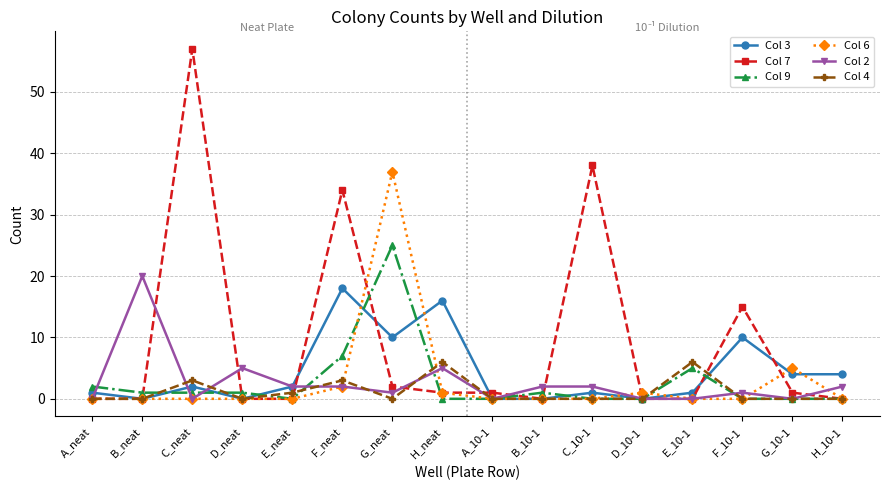

Reading right to left, list all the values displayed in this chart.

Col 3: H_10-1=4	G_10-1=4	F_10-1=10	E_10-1=1	D_10-1=0	C_10-1=1	B_10-1=0	A_10-1=0	H_neat=16	G_neat=10	F_neat=18	E_neat=2	D_neat=0	C_neat=2	B_neat=0	A_neat=1
Col 7: H_10-1=0	G_10-1=1	F_10-1=15	E_10-1=0	D_10-1=0	C_10-1=38	B_10-1=0	A_10-1=1	H_neat=1	G_neat=2	F_neat=34	E_neat=0	D_neat=0	C_neat=57	B_neat=0	A_neat=0
Col 9: H_10-1=0	G_10-1=0	F_10-1=0	E_10-1=5	D_10-1=0	C_10-1=0	B_10-1=1	A_10-1=0	H_neat=0	G_neat=25	F_neat=7	E_neat=0	D_neat=1	C_neat=1	B_neat=1	A_neat=2
Col 6: H_10-1=0	G_10-1=5	F_10-1=0	E_10-1=0	D_10-1=1	C_10-1=0	B_10-1=0	A_10-1=0	H_neat=1	G_neat=37	F_neat=2	E_neat=0	D_neat=0	C_neat=0	B_neat=0	A_neat=0
Col 2: H_10-1=2	G_10-1=0	F_10-1=1	E_10-1=0	D_10-1=0	C_10-1=2	B_10-1=2	A_10-1=0	H_neat=5	G_neat=1	F_neat=2	E_neat=2	D_neat=5	C_neat=0	B_neat=20	A_neat=0
Col 4: H_10-1=0	G_10-1=0	F_10-1=0	E_10-1=6	D_10-1=0	C_10-1=0	B_10-1=0	A_10-1=0	H_neat=6	G_neat=0	F_neat=3	E_neat=1	D_neat=0	C_neat=3	B_neat=0	A_neat=0